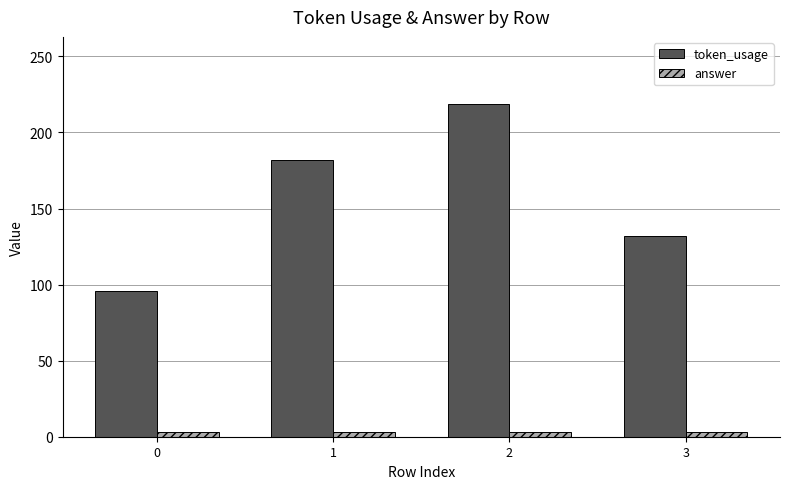

List the series in order of their peak value, lowest first.

answer, token_usage